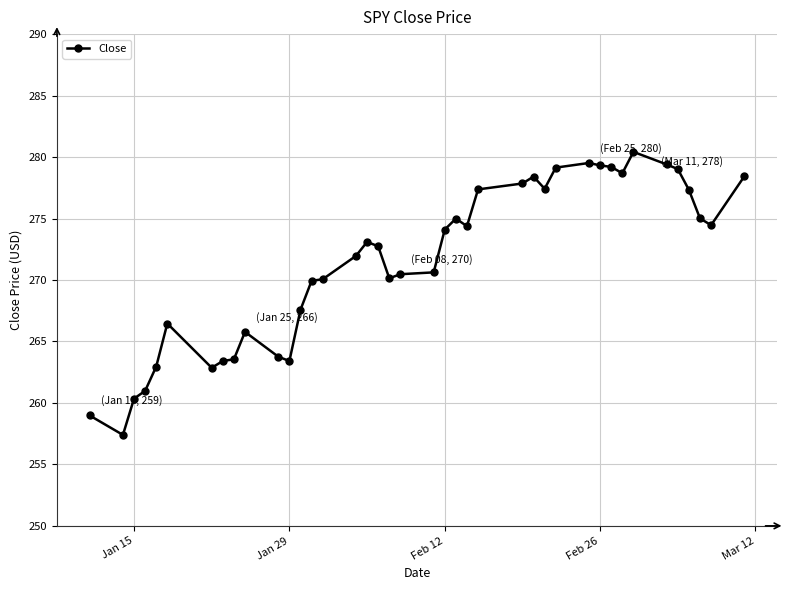

Count the number of categories in the chart.

40